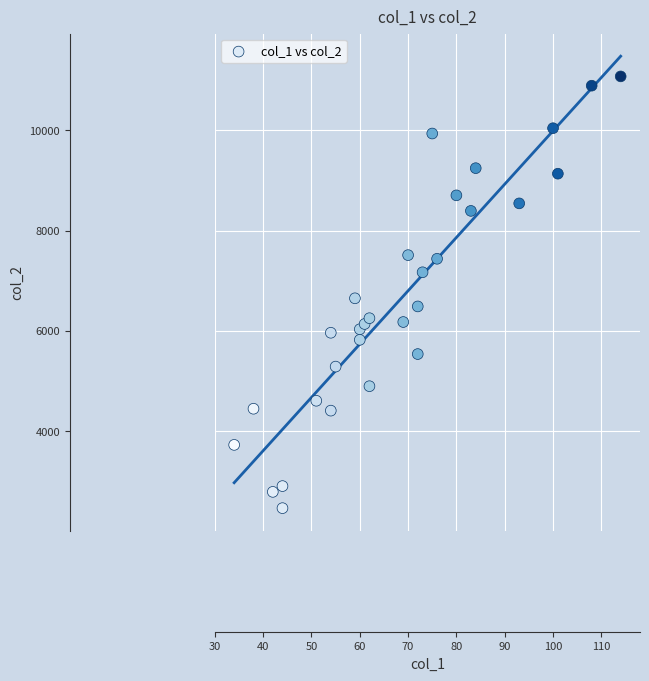

What Y value in the scatter plot is closest to 6769?

6649